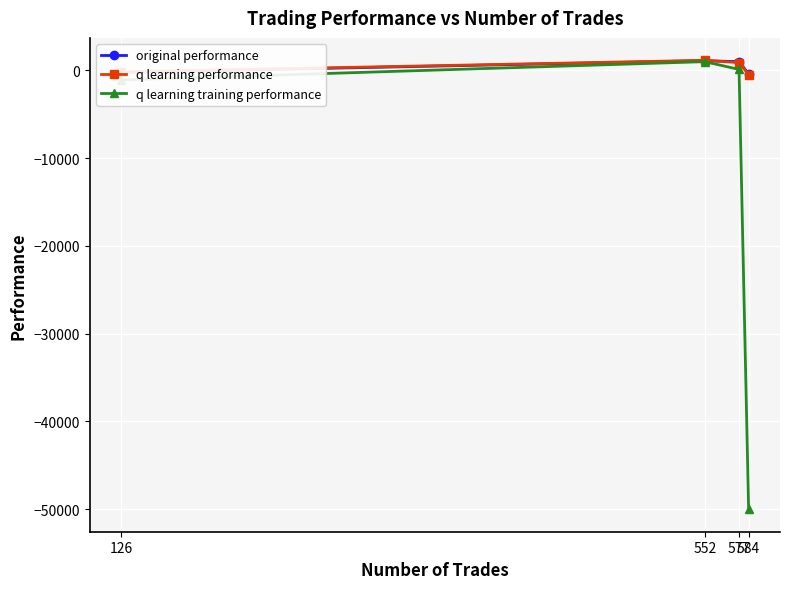

Which series has the largest range (max minus min)?

q learning training performance